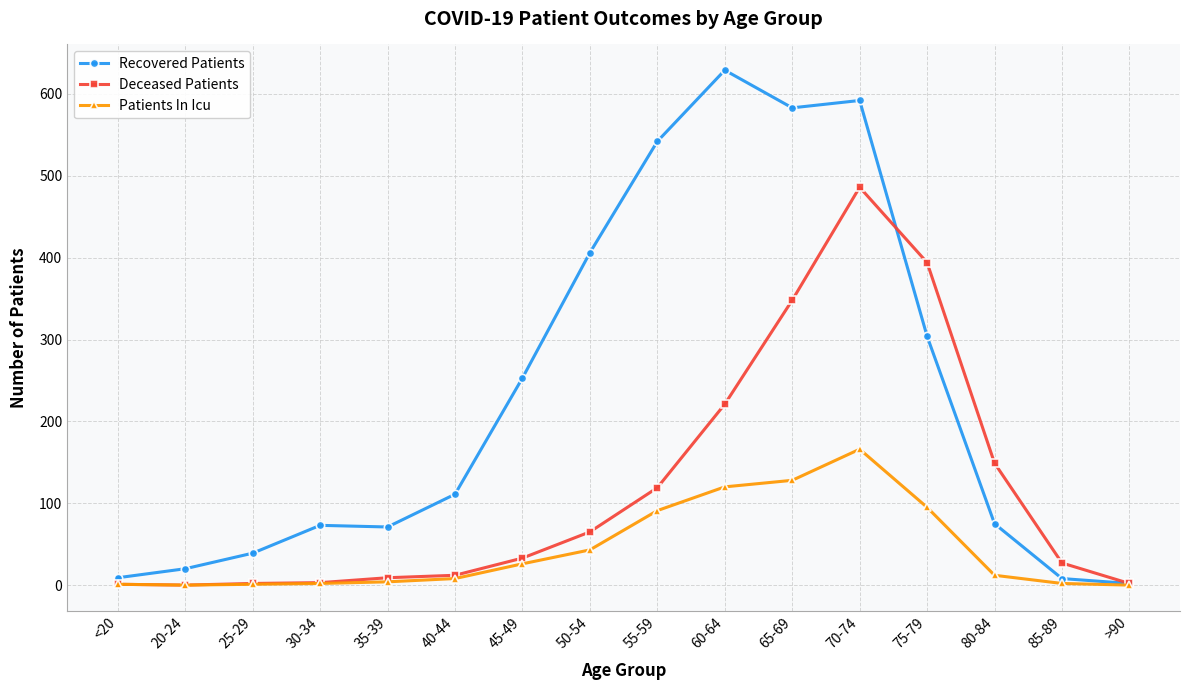

Read the Patients In Icu value at 45-49.

26